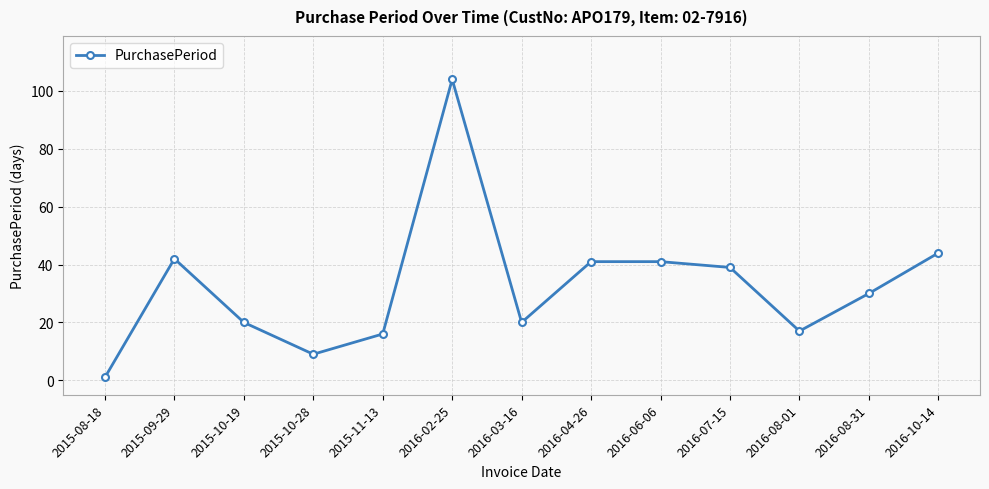

What is the difference between the maximum and minimum values?

103